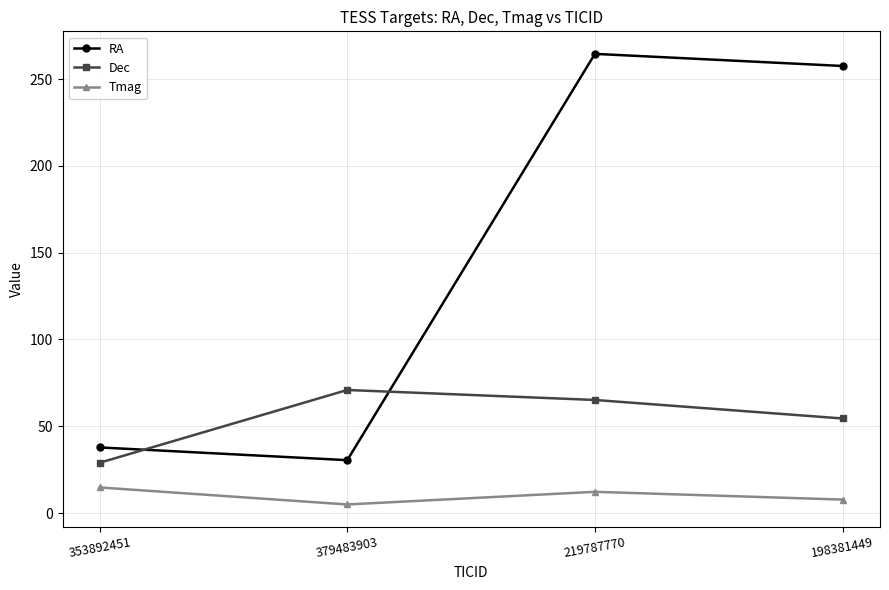

Read the Dec value at 353892451.

29.0